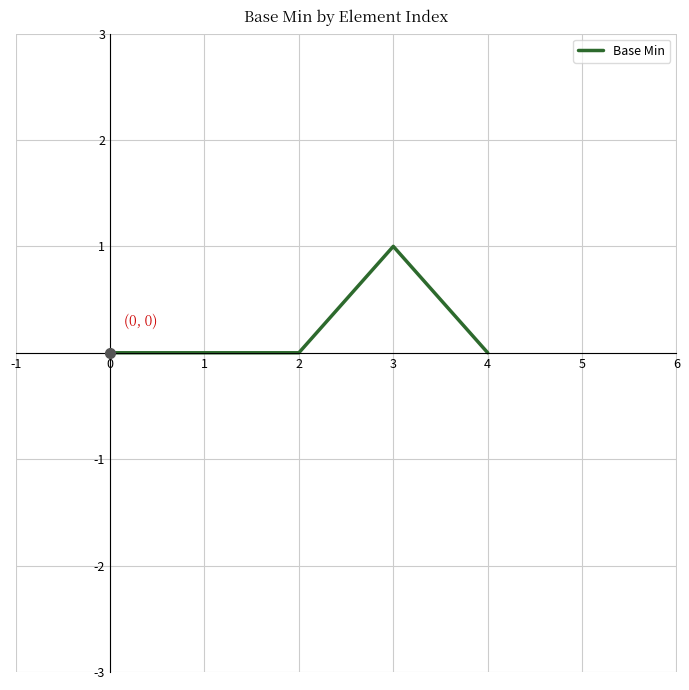

The chart shows a value of 0 at 2. True or false?

True